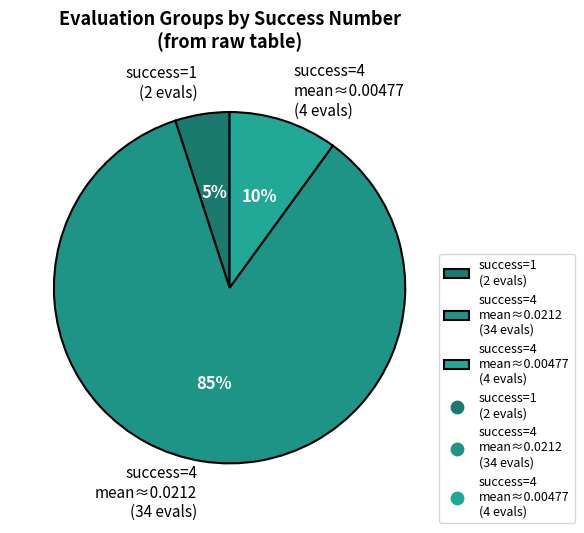

Between success=4 mean≈0.00477 (4 evals) and success=4 mean≈0.0212 (34 evals), which is larger?

success=4 mean≈0.0212 (34 evals)